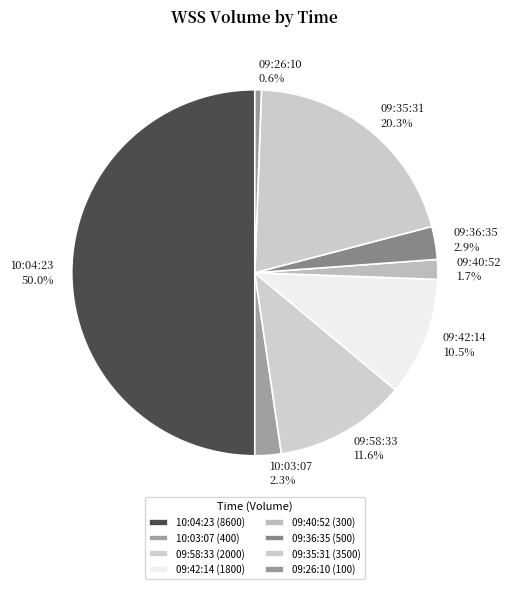

How many segments does this pie chart have?

8